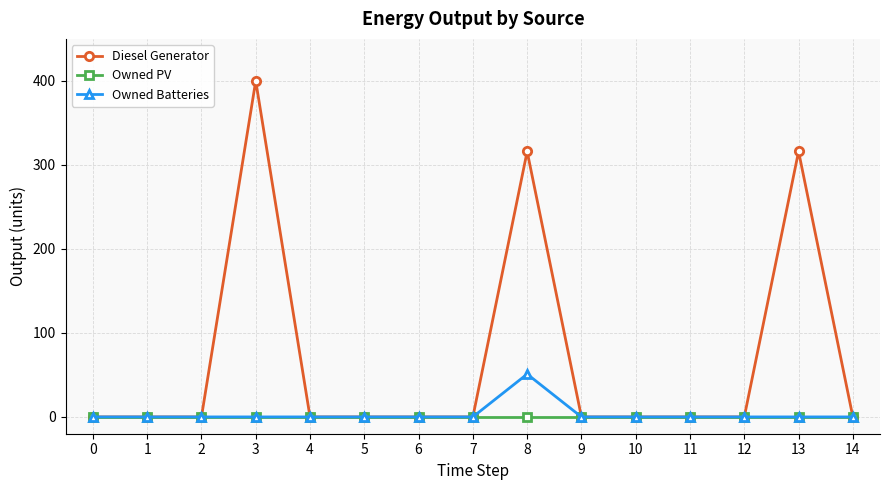

List the series in order of their peak value, highest first.

Diesel Generator, Owned Batteries, Owned PV